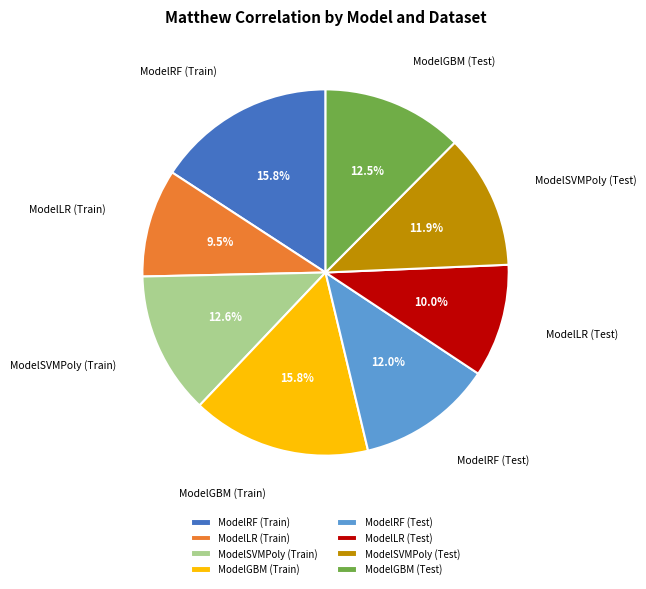

The ModelLR (Test) slice represents 18% of the pie. True or false?

False